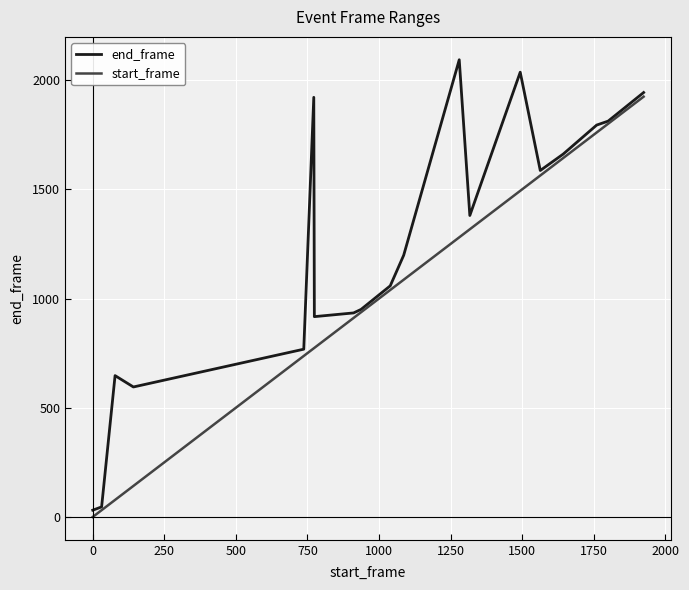

Which series has the largest range (max minus min)?

end_frame